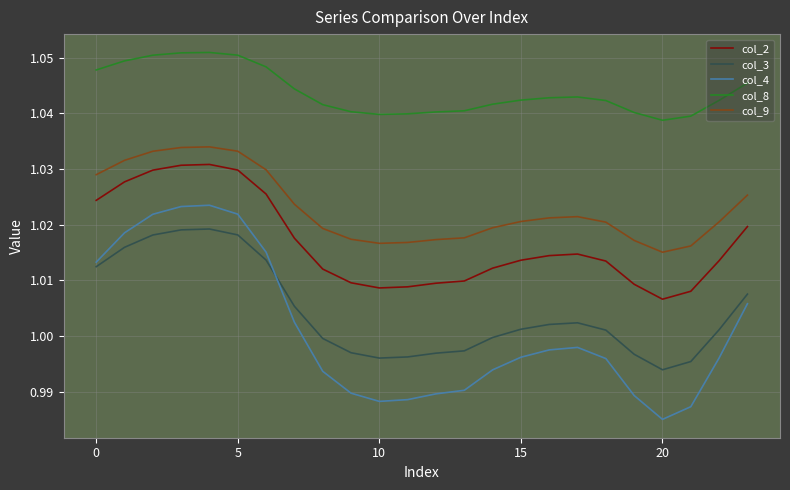

True or false: col_4 and col_8 cross at least once.

False